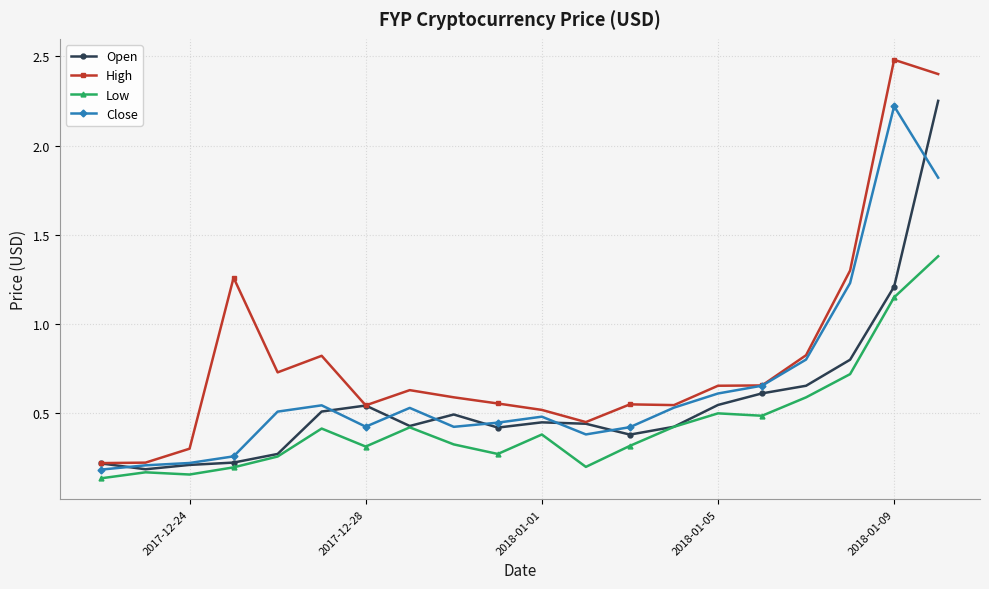

Which series has the widest spread of values?

High